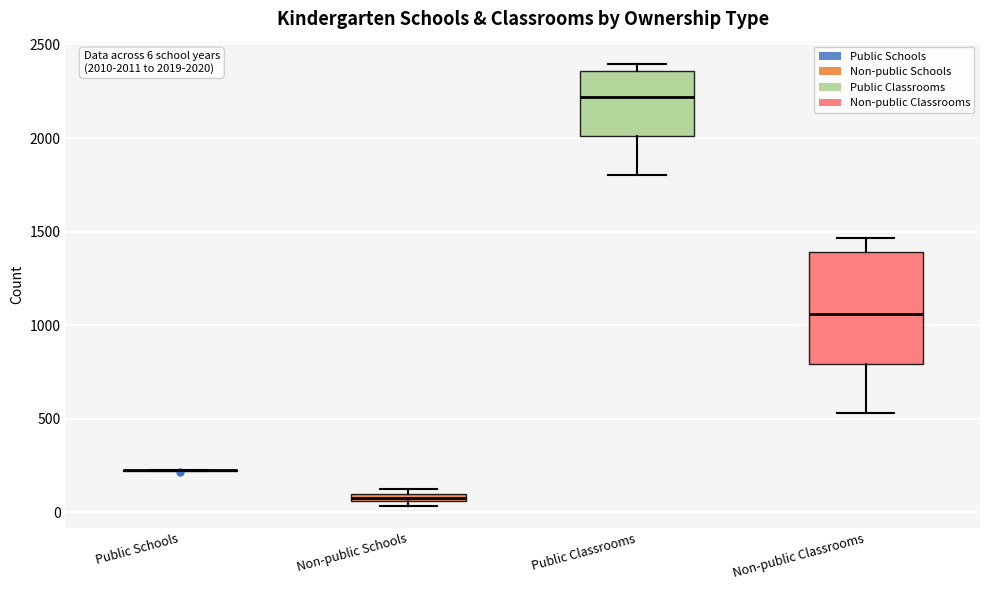

Which box is the tallest, from its lower edge to its upper edge?

Non-public Classrooms